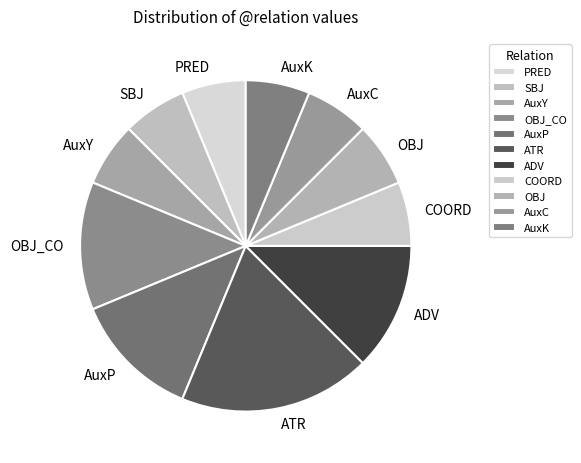

The AuxP slice represents 12% of the pie. True or false?

True